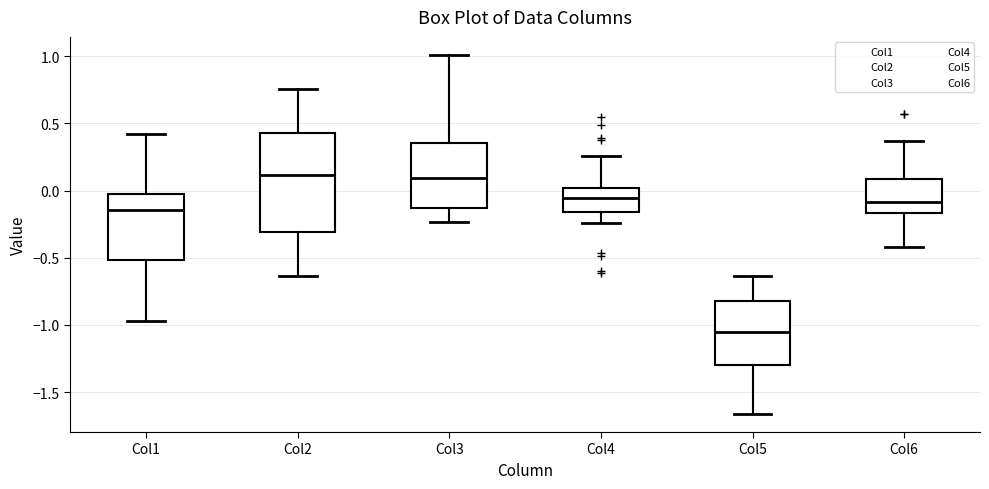

Reading left to right, transcribe this box plot: for each box, give where its median line is, the range the box spans, and where its two whiskers end, as read against the y-axis. The values are not printed on the chart, so give them approximately, as read against the axis.

Col1: median -0.15, box -0.50 to 0.00, whiskers -0.95 to 0.40
Col2: median 0.10, box -0.30 to 0.45, whiskers -0.65 to 0.75
Col3: median 0.10, box -0.15 to 0.35, whiskers -0.25 to 1.00
Col4: median -0.05, box -0.15 to 0.00, whiskers -0.25 to 0.25
Col5: median -1.05, box -1.30 to -0.80, whiskers -1.65 to -0.65
Col6: median -0.10, box -0.15 to 0.10, whiskers -0.40 to 0.35